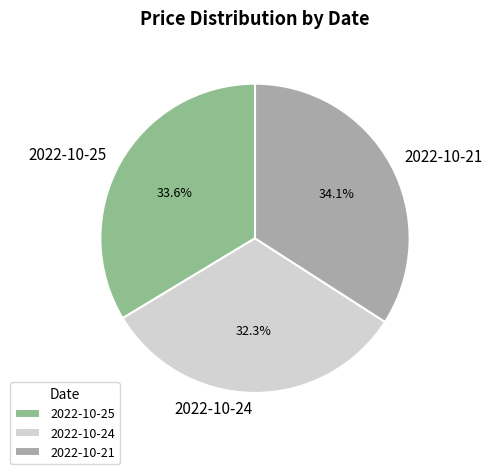

To the nearest percent, what is the difference between the largest and smallest slice percentages?

2%